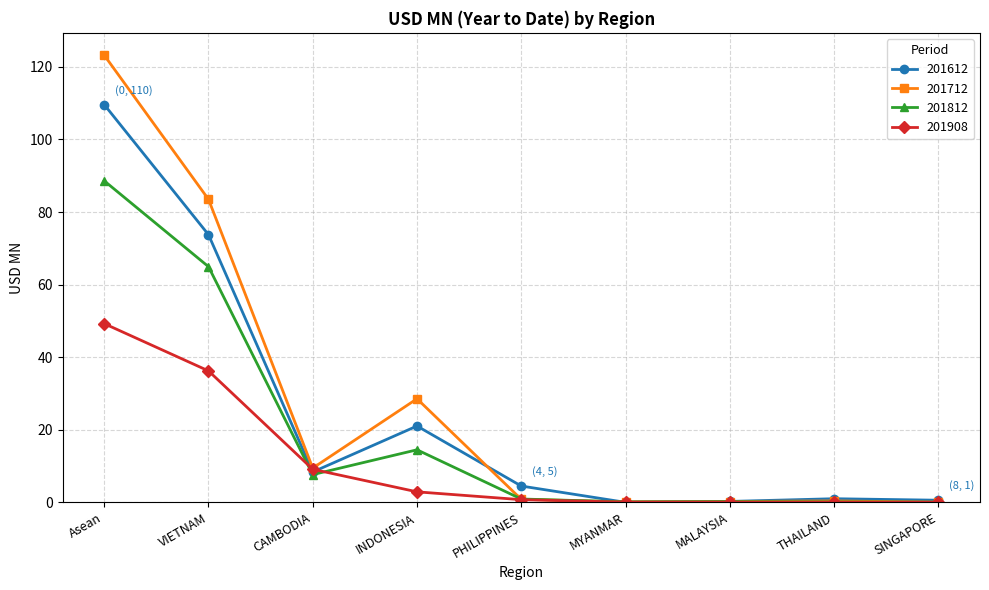

What is the maximum value for 201712?

123.2